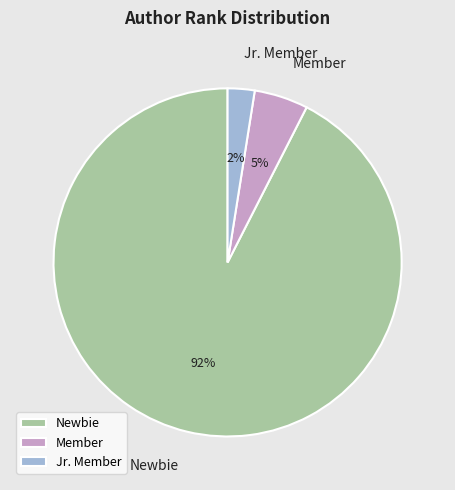

True or false: Member accounts for 15% of the total.

False